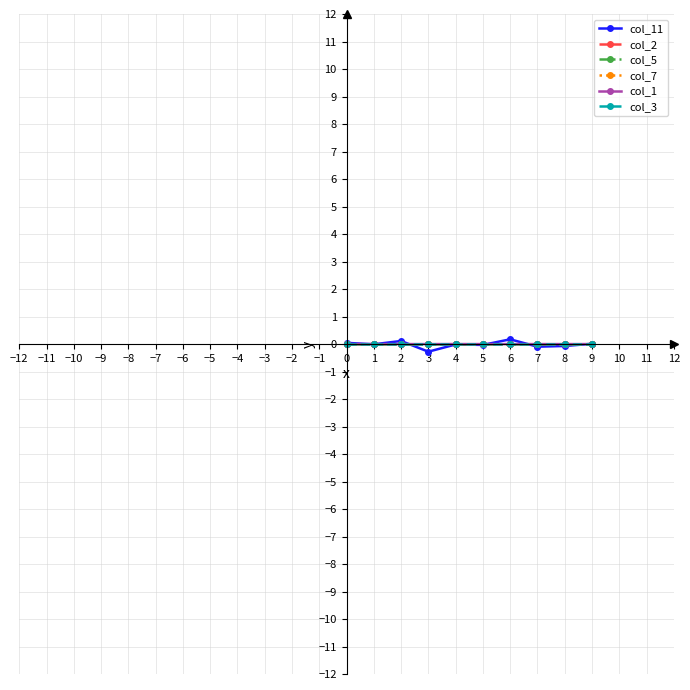

Is this an area chart (filled region under the line)?

No